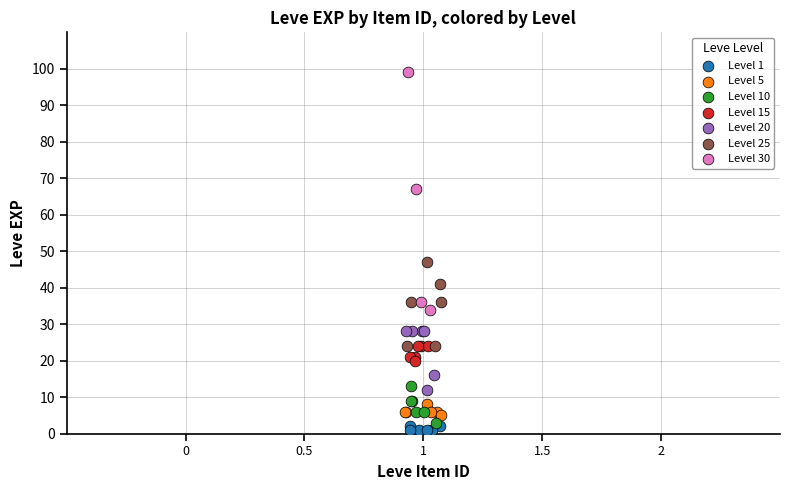

Which series has the largest Y range (max minus min)?

Level 30